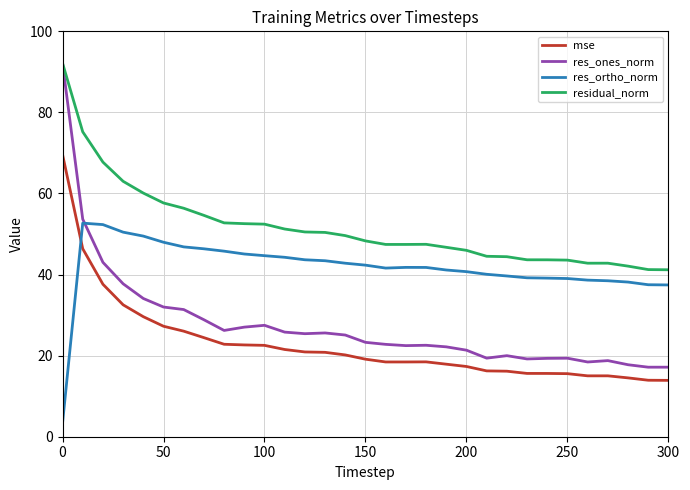

What are all the series names shown in the legend?

mse, res_ones_norm, res_ortho_norm, residual_norm